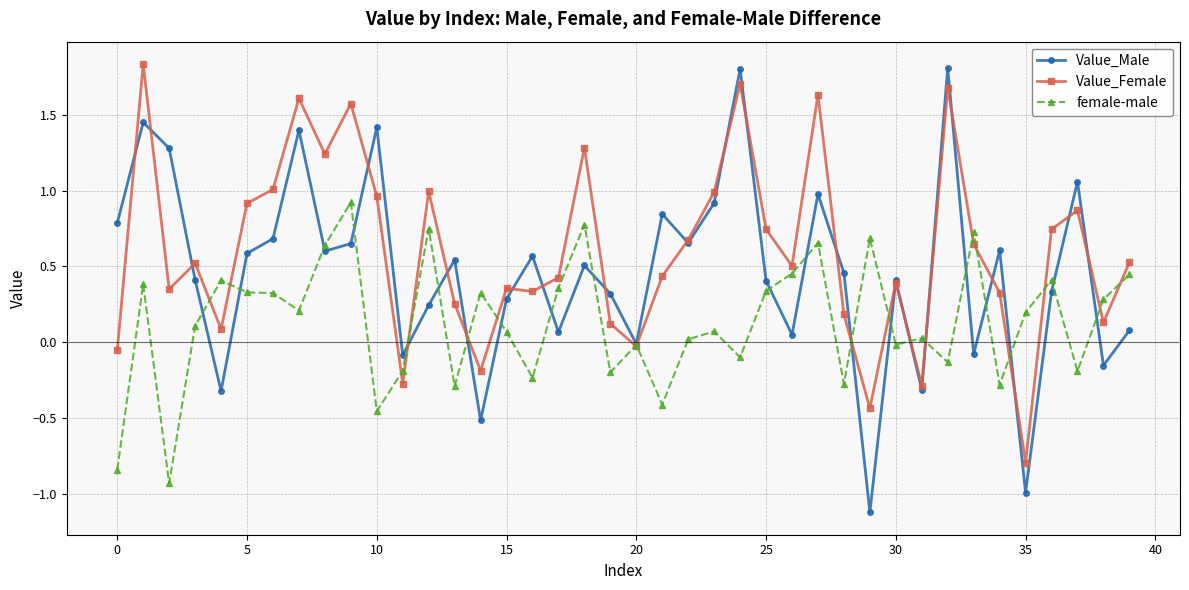

Which series has the largest total across all categories?

Value_Female